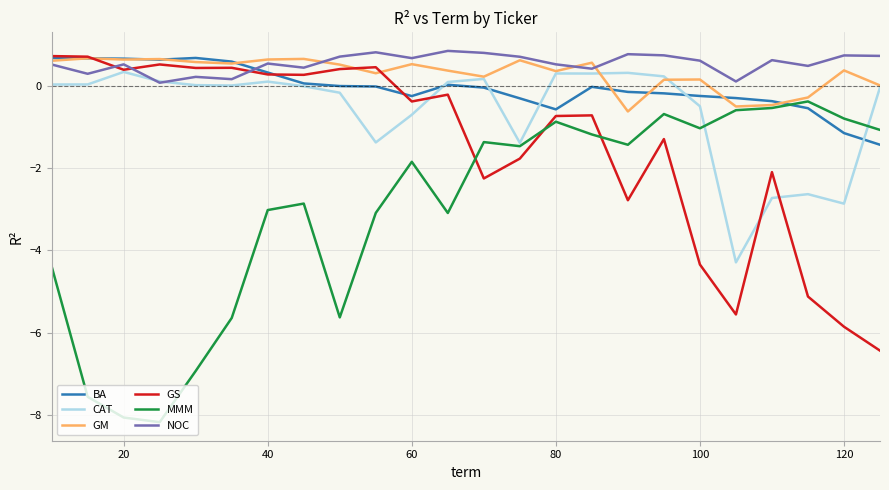

After their last crossing, which series has the higher values: BA or MMM?

MMM